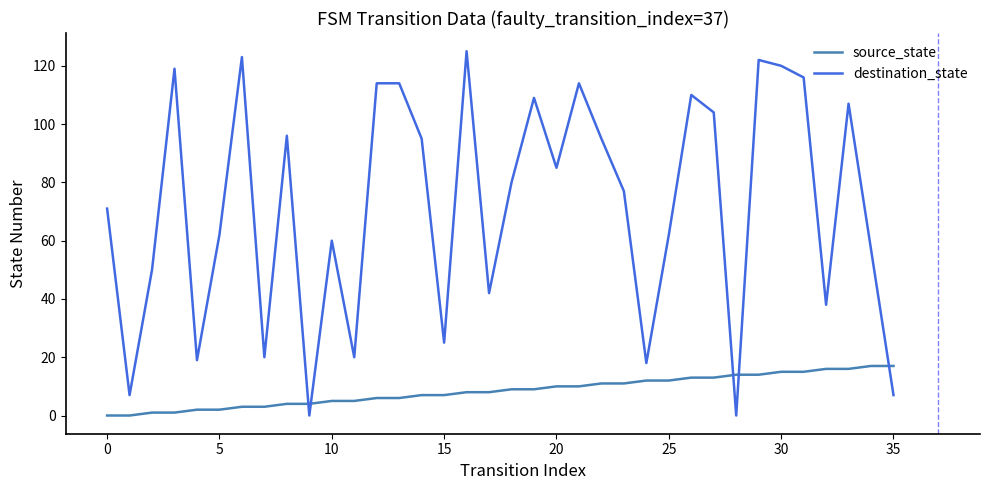

True or false: source_state and destination_state cross at least once.

True